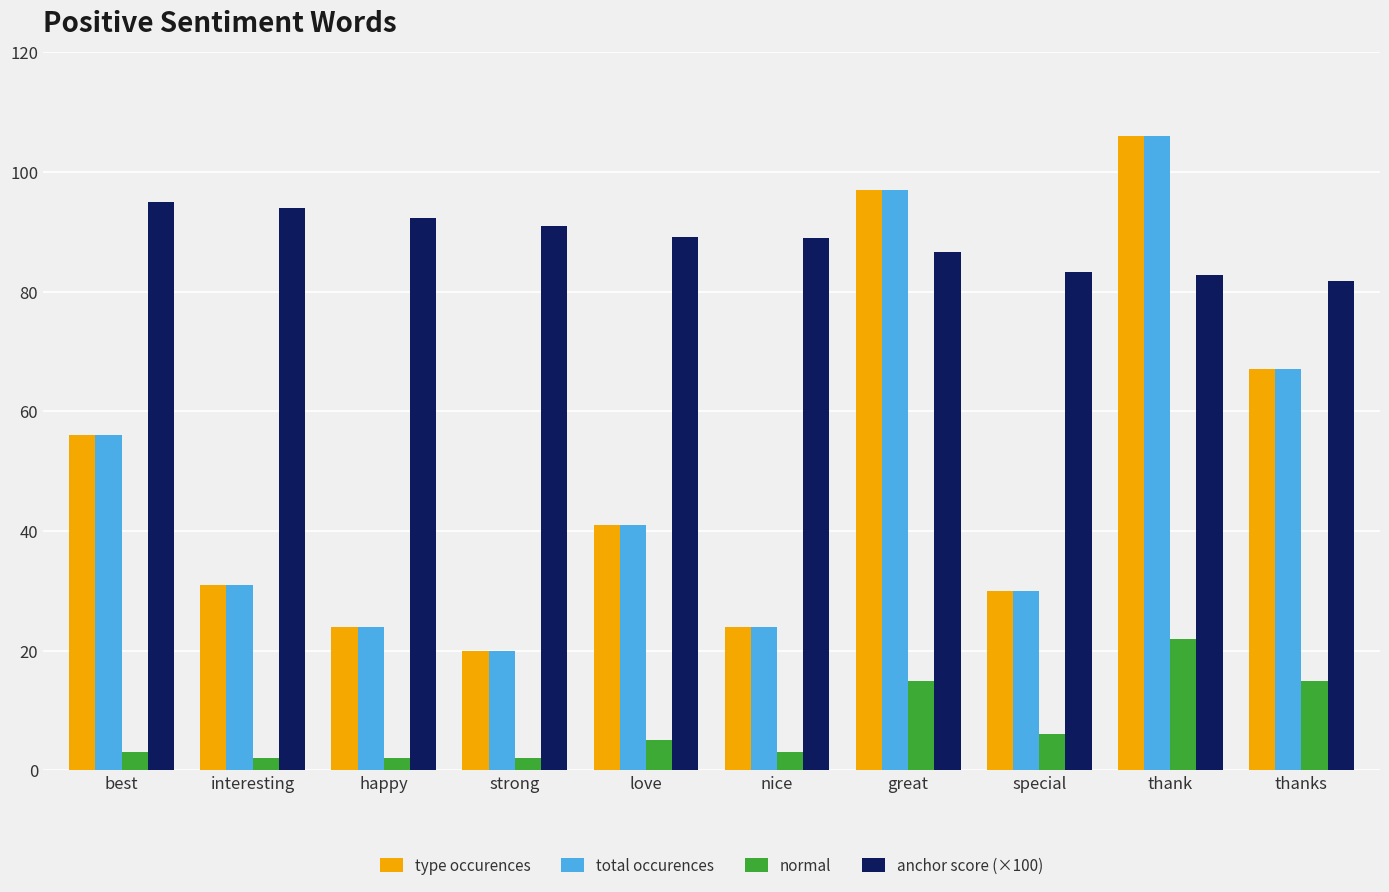

What value does the anchor score (×100) series have at interesting?

93.9